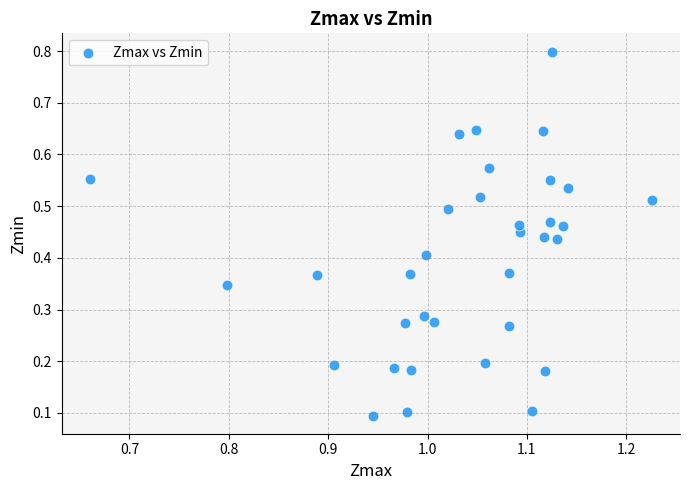

What is the range of Y values (max minus min)?

0.7